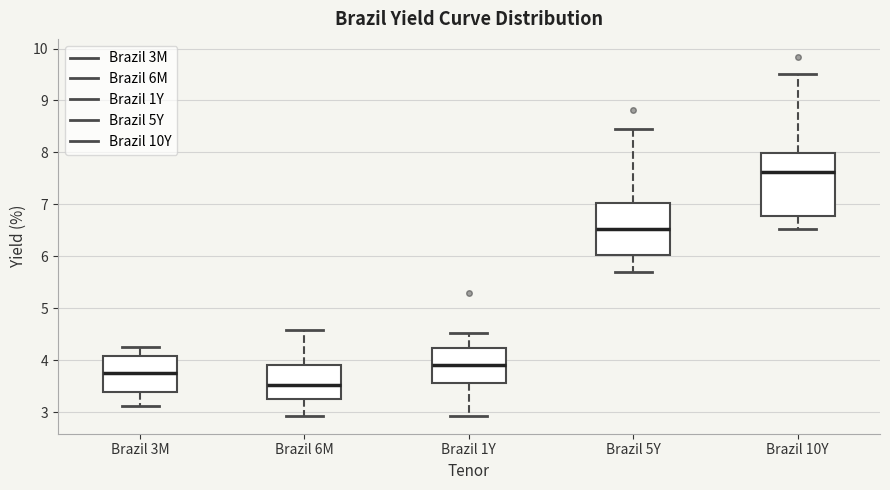

Where is the lower edge of the box for Brazil 10Y on the y-axis? The values are not printed on the chart, so give them approximately, as read against the axis.

6.8